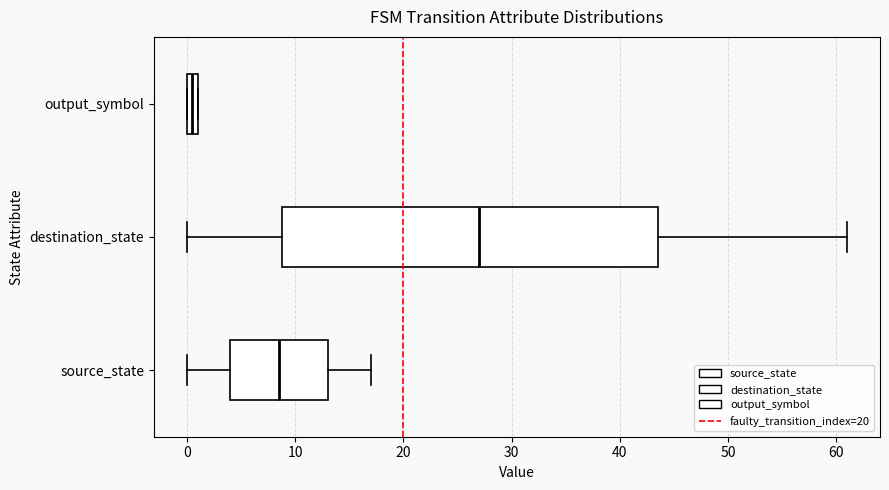

Which box has the furthest to the left median line?

output_symbol